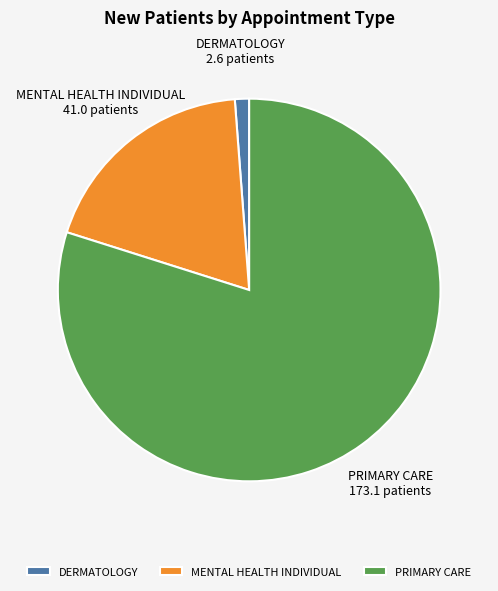

Between PRIMARY CARE and DERMATOLOGY, which is larger?

PRIMARY CARE